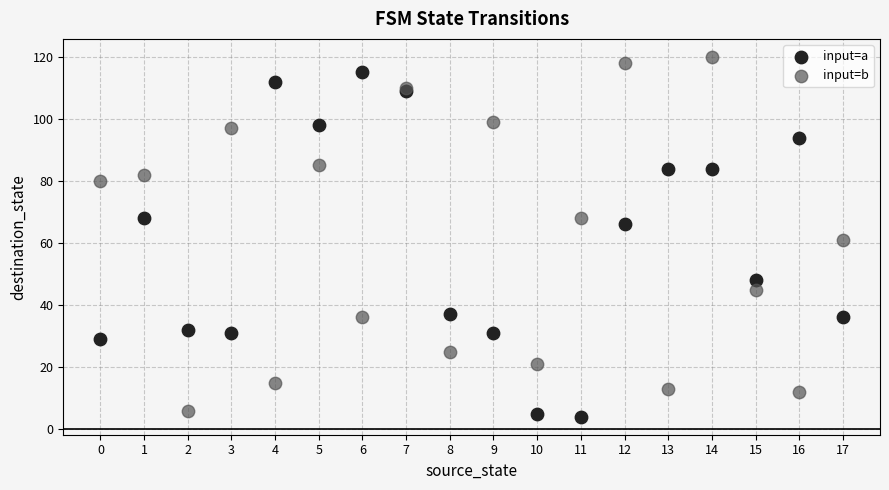

In the input=a series, what Y value is closest to 59?

66